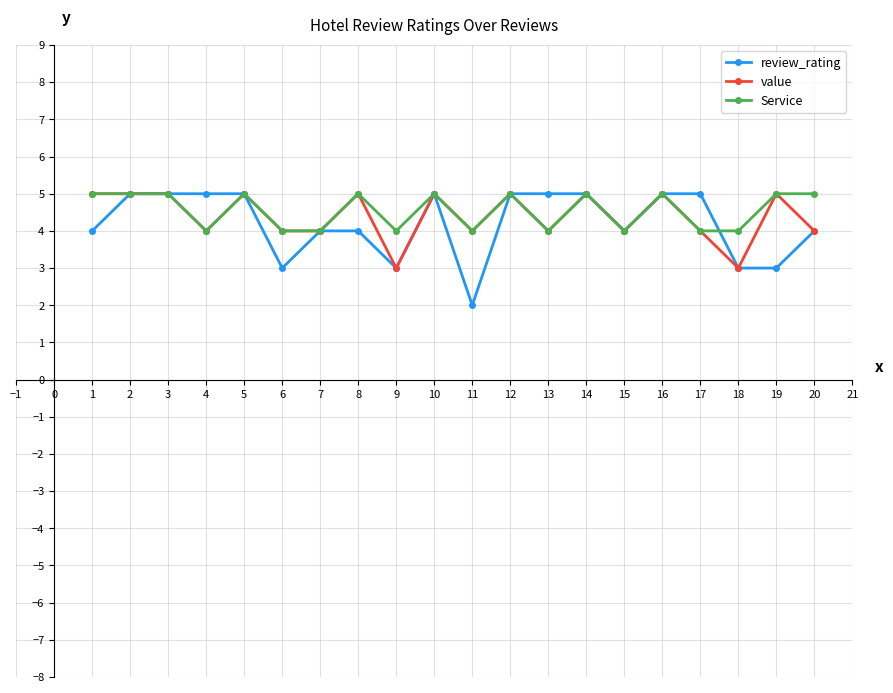

Read the Service value at 17.

4